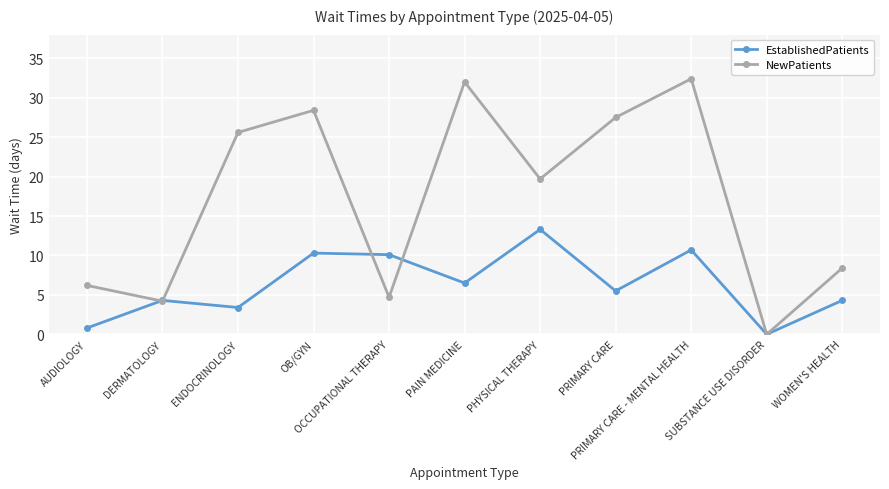

What is the value of the NewPatients point at the 1st from the left?

6.2